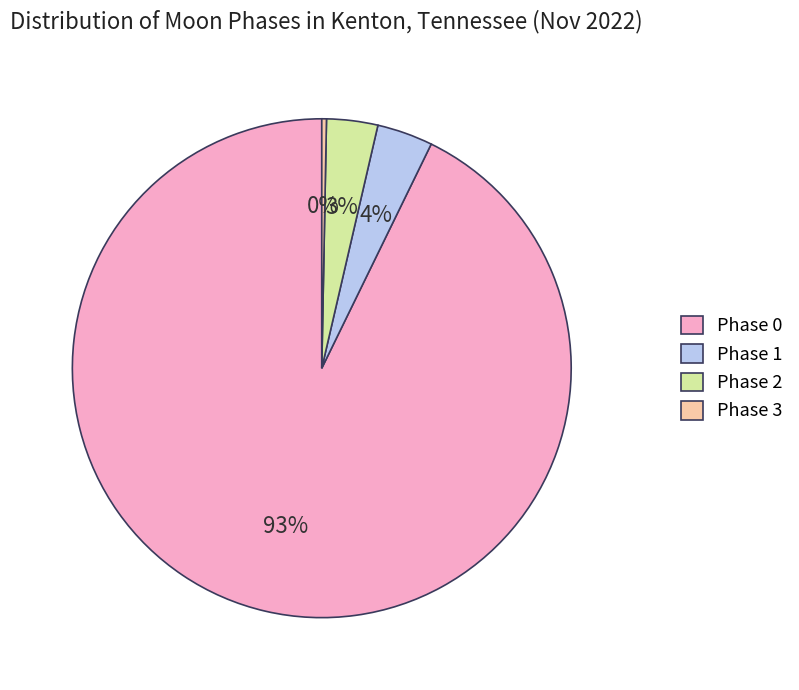

How many segments does this pie chart have?

4